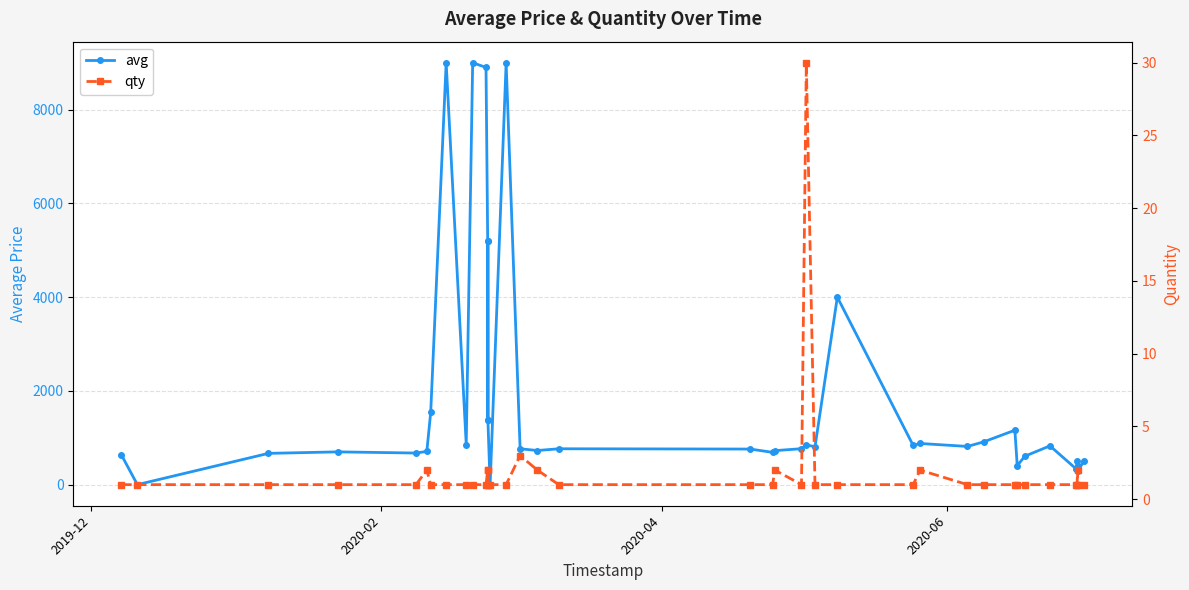

Which series has the largest range (max minus min)?

avg